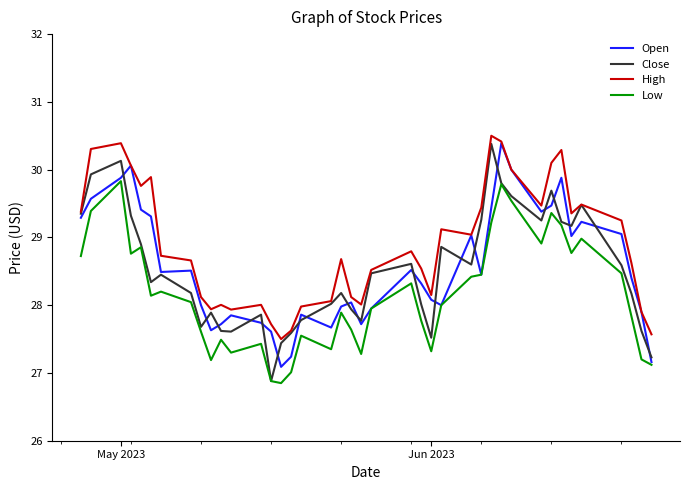

What is the maximum value shown in the chart?

30.5